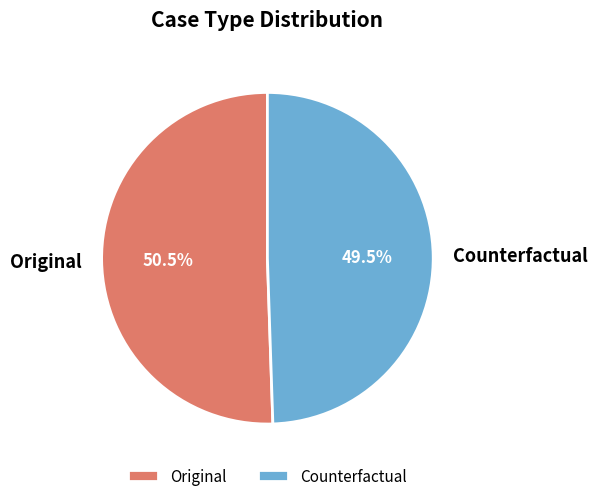

Rank the categories by value from highest to lowest.

Original, Counterfactual